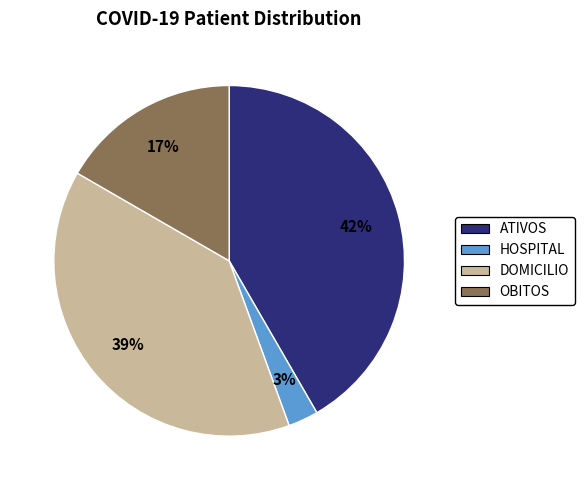

How many segments does this pie chart have?

4